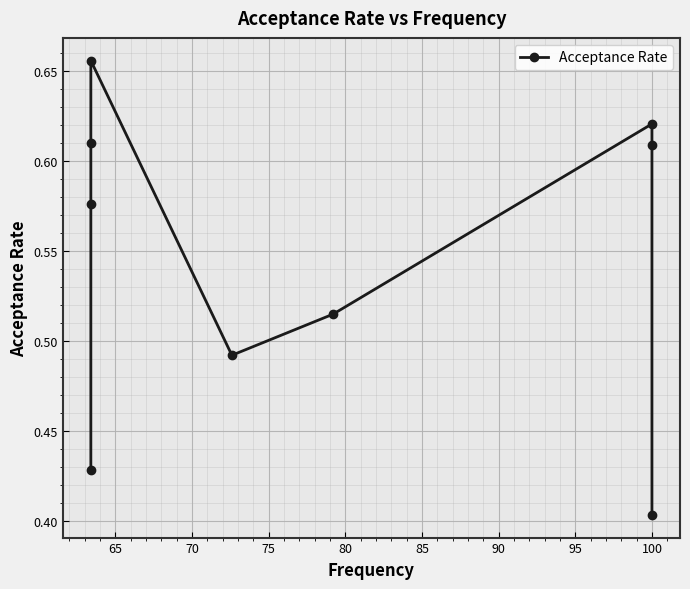

What is the average value?

0.5